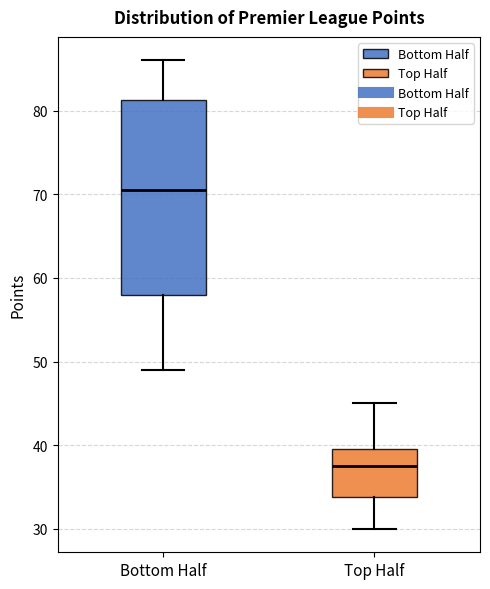

Reading left to right, read every box against the y-axis: the position of its median line, the range the box covers, and the ends of its whiskers. The values are not printed on the chart, so give them approximately, as read against the axis.

Bottom Half: median 71, box 58 to 81, whiskers 49 to 86
Top Half: median 38, box 34 to 40, whiskers 30 to 45